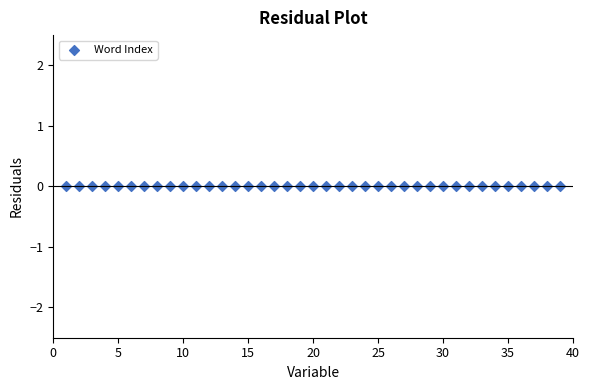

What is the range of X values (max minus min)?

38.0